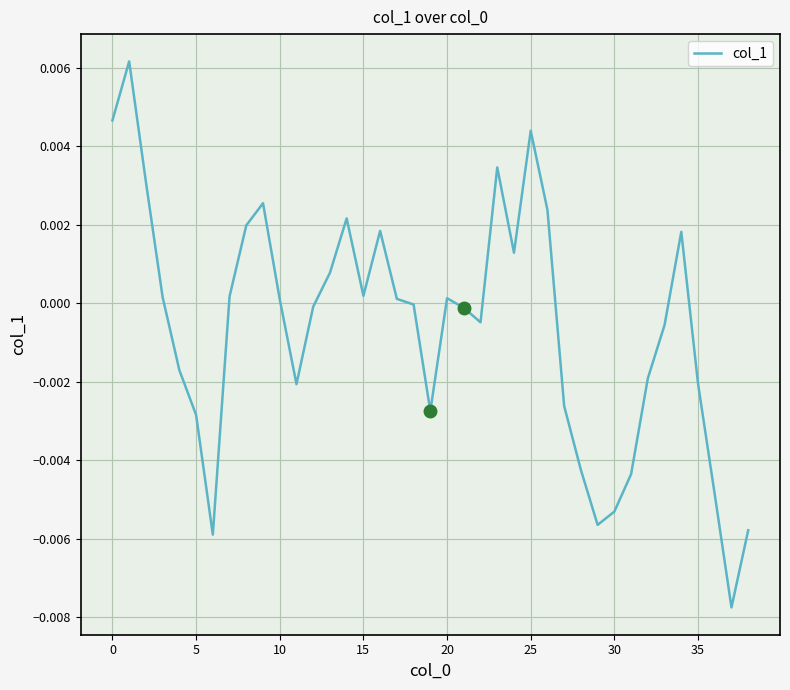

How many interior local valleys (lower than both neighbors) does the data have?

8